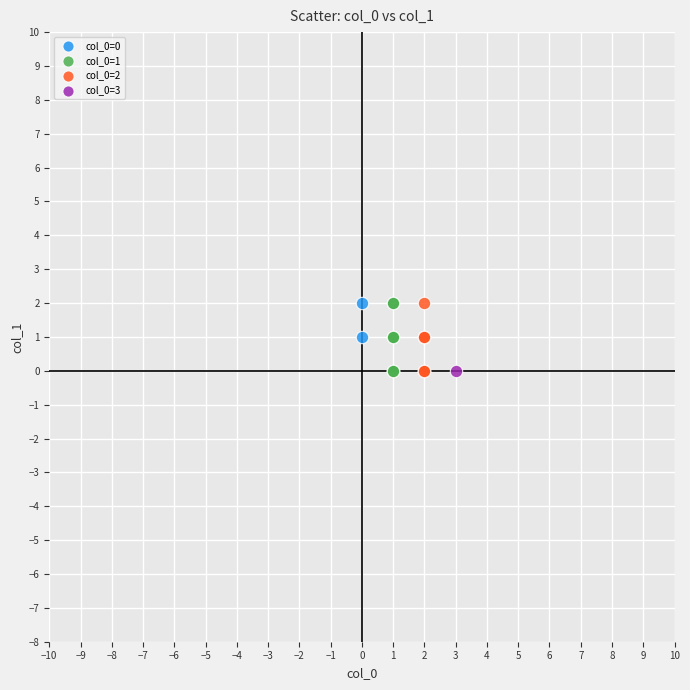

What are all the series names shown in the legend?

col_0=0, col_0=1, col_0=2, col_0=3